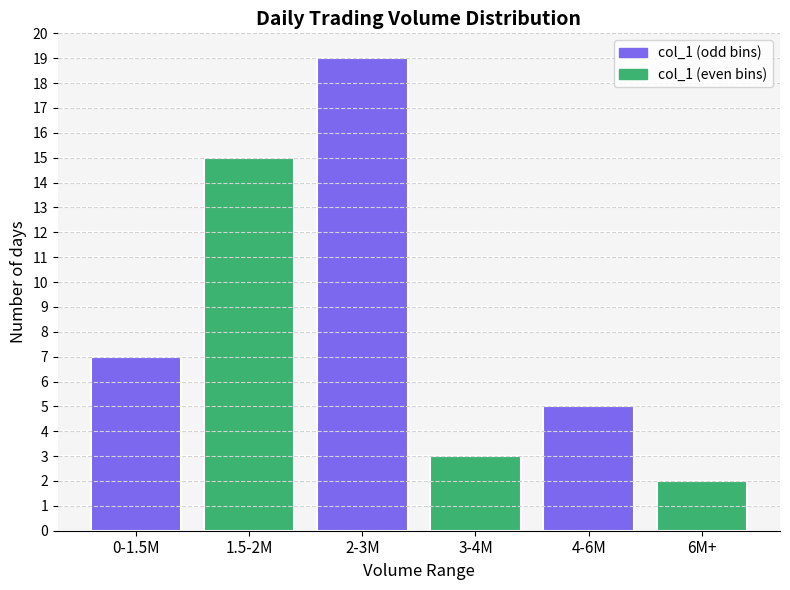

Reading left to right, transcribe all the data shown in this chart.

7	15	19	3	5	2